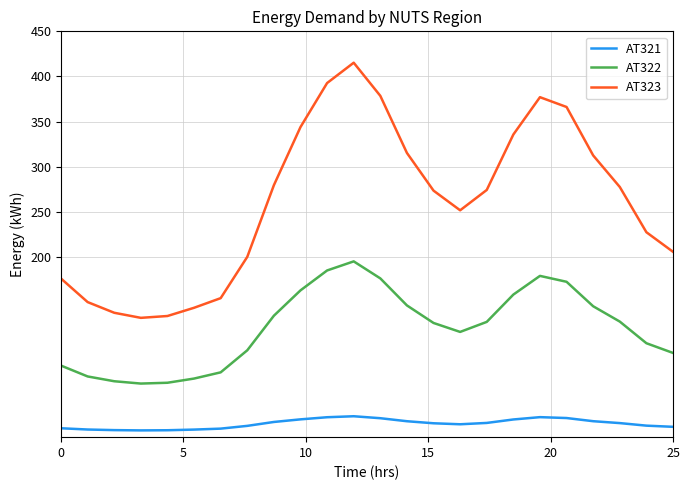

True or false: AT321 and AT323 intersect in this chart.

False